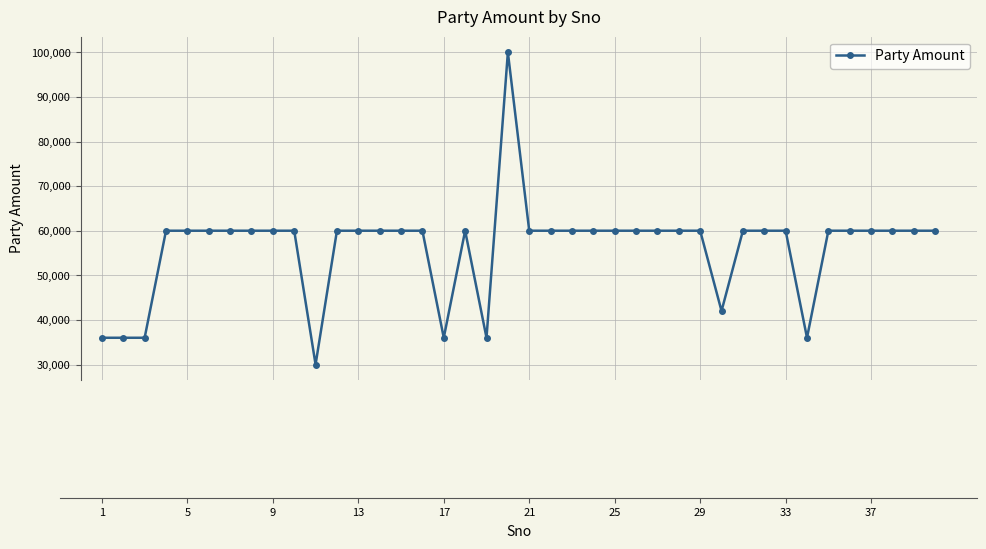

What is the minimum value shown in the chart?

30000